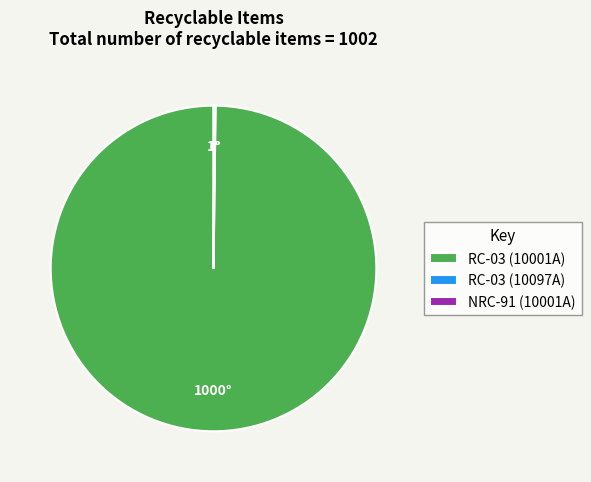

Which category has the biggest portion of the pie?

RC-03 (10001A)